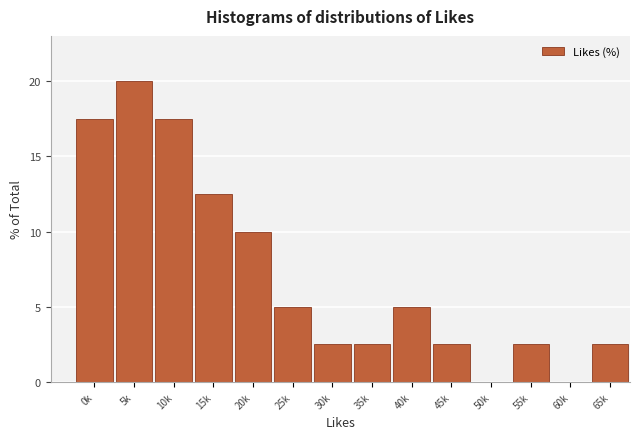

Reading right to left, transcribe all the data shown in this chart.

65k=2.5	60k=0.0	55k=2.5	50k=0.0	45k=2.5	40k=5.0	35k=2.5	30k=2.5	25k=5.0	20k=10.0	15k=12.5	10k=17.5	5k=20.0	0k=17.5